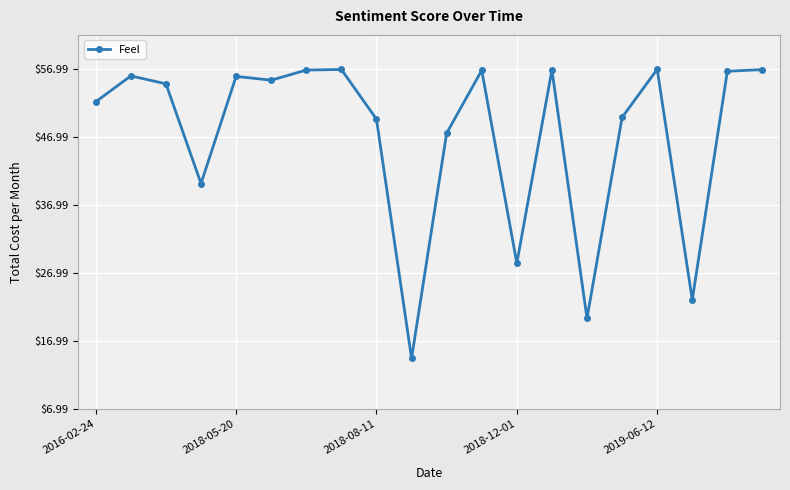

Is this an area chart (filled region under the line)?

No